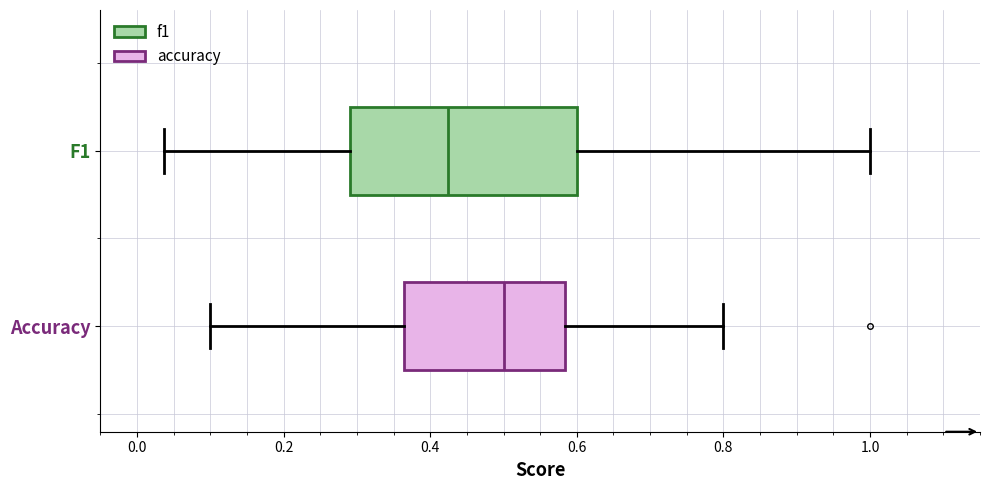

Where does the median line of the box for F1 sit on the x-axis? The values are not printed on the chart, so give them approximately, as read against the axis.

0.42